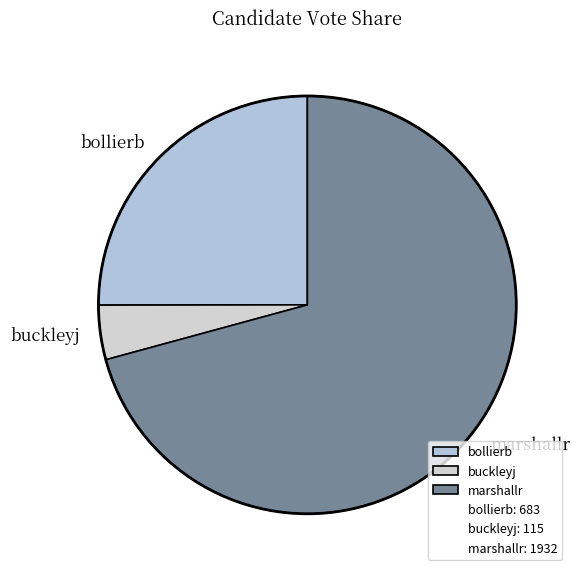

Rank the categories by value from highest to lowest.

marshallr, bollierb, buckleyj